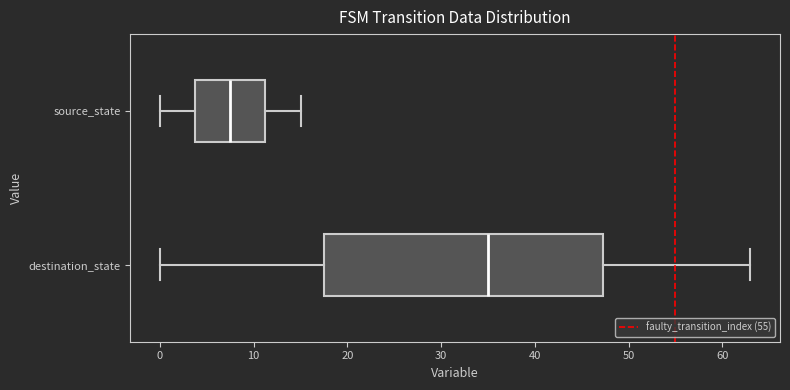

Comparing the boxes themselves (not the whiskers), which one is the widest?

destination_state